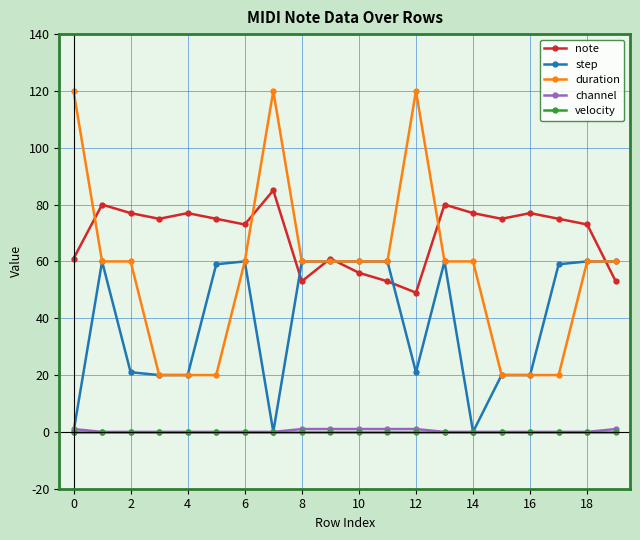

Which series has the largest range (max minus min)?

duration